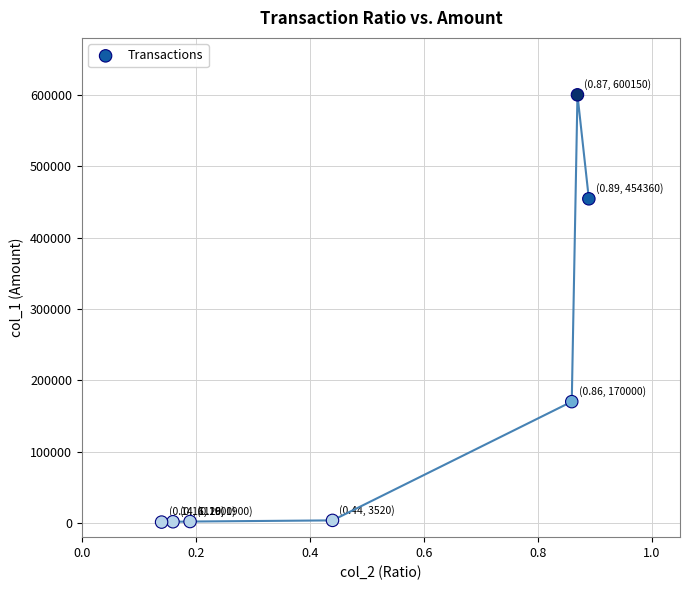

What Y value in the scatter plot is closest to 300635?

170000